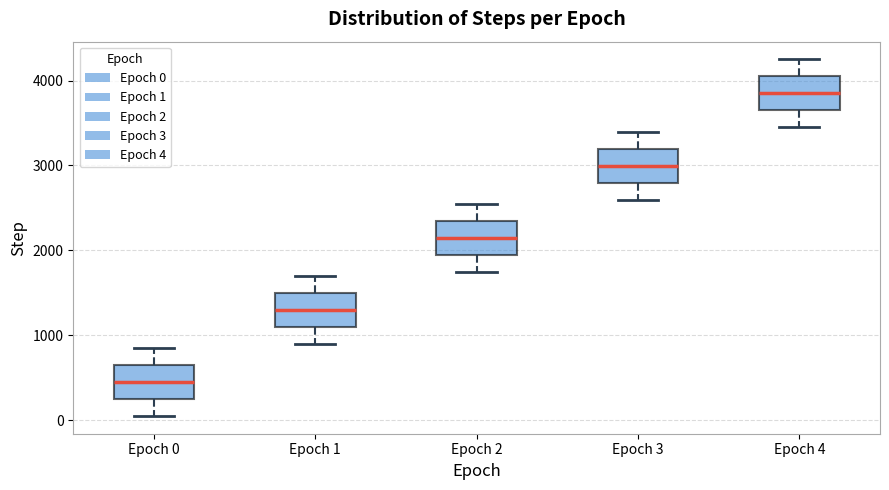

Reading left to right, read every box against the y-axis: the position of its median line, the range the box covers, and the ends of its whiskers. The values are not printed on the chart, so give them approximately, as read against the axis.

Epoch 0: median 400, box 200 to 600, whiskers 0 to 800
Epoch 1: median 1300, box 1100 to 1500, whiskers 900 to 1700
Epoch 2: median 2100, box 1900 to 2300, whiskers 1700 to 2500
Epoch 3: median 3000, box 2800 to 3200, whiskers 2600 to 3400
Epoch 4: median 3800, box 3600 to 4000, whiskers 3400 to 4200